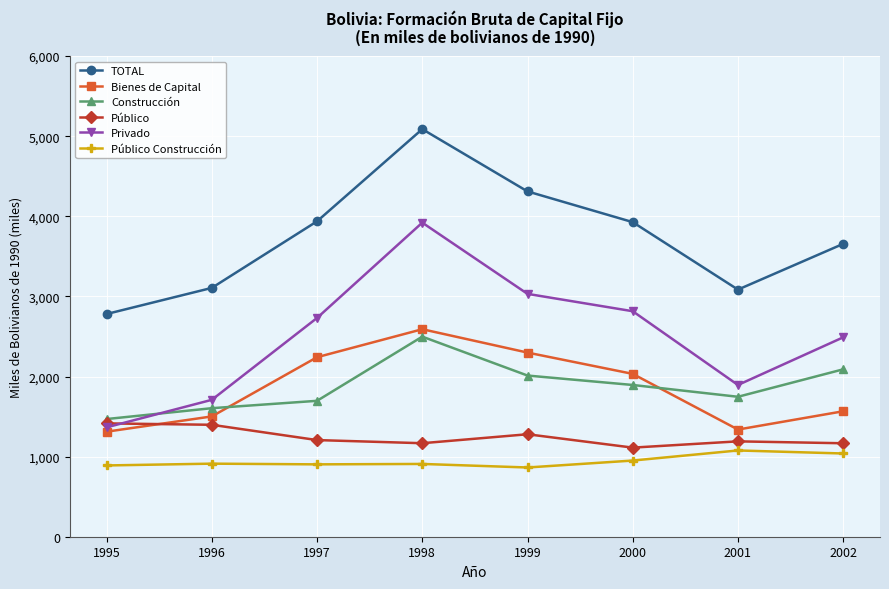

Reading left to right, transcribe all the data shown in this chart.

TOTAL: 2780084	3106141	3937439	5087830	4310603	3927006	3084701	3655612
Bienes de Capital: 1311076	1501687	2240944	2590203	2298643	2032795	1337774	1566055
Construcción: 1469008	1604454	1696495	2497627	2011960	1894211	1746927	2089557
Público: 1414841	1397235	1206422	1167224	1279066	1112175	1190471	1166707
Privado: 1365243	1708906	2731017	3920606	3031537	2814831	1894230	2488905
Público Construcción: 889658	912069	903300	908486	864229	950840	1076793	1038929